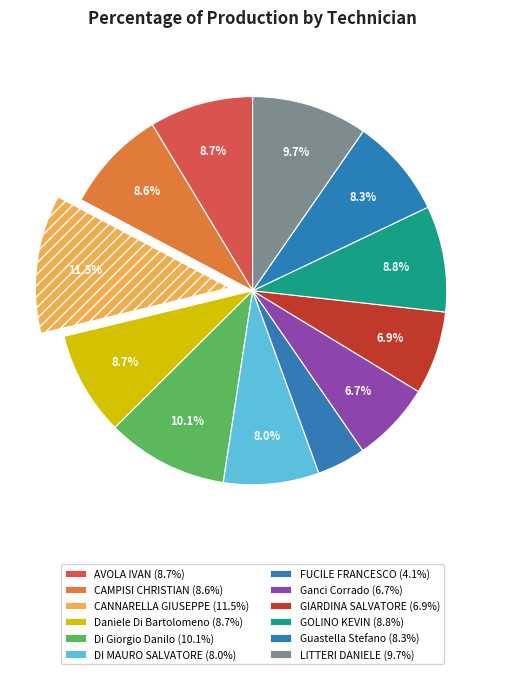

Does any single category account for the majority?

No